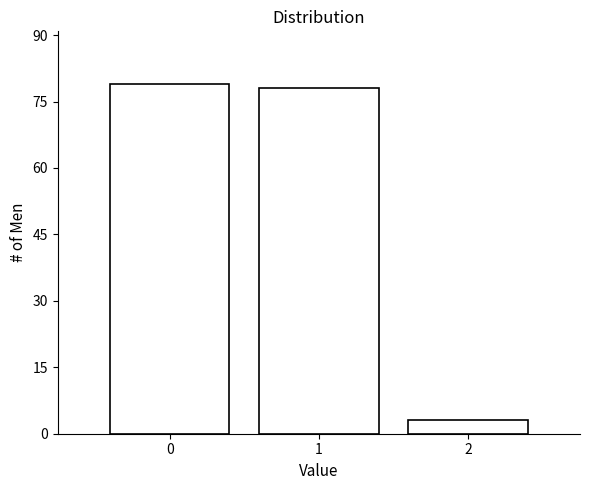

Reading left to right, transcribe this chart: for each bar, give the range it covers on the x-axis and its height. The values are not printed on the chart, so give them approximately, as read against the axis.

-0.5 to 0.5: 80
0.5 to 1.5: 78
1.5 to 2.5: 4